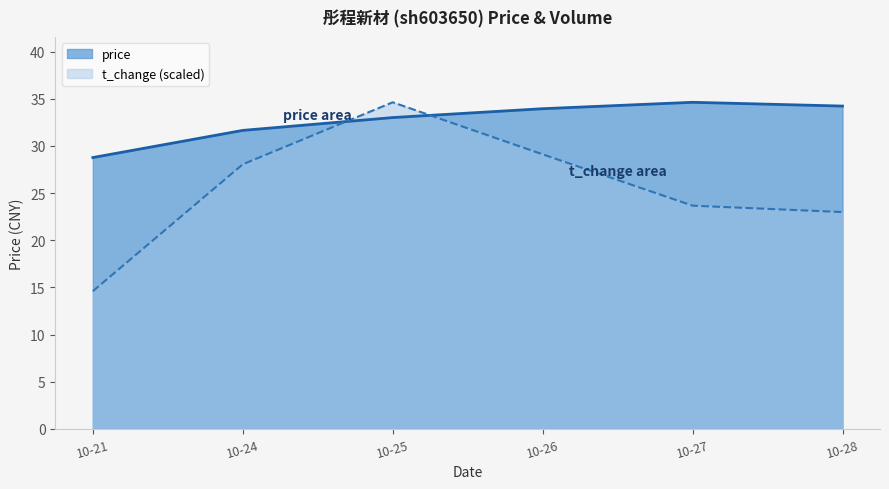

The value of t_change (scaled) at 10-27 is 23.7. True or false?

True